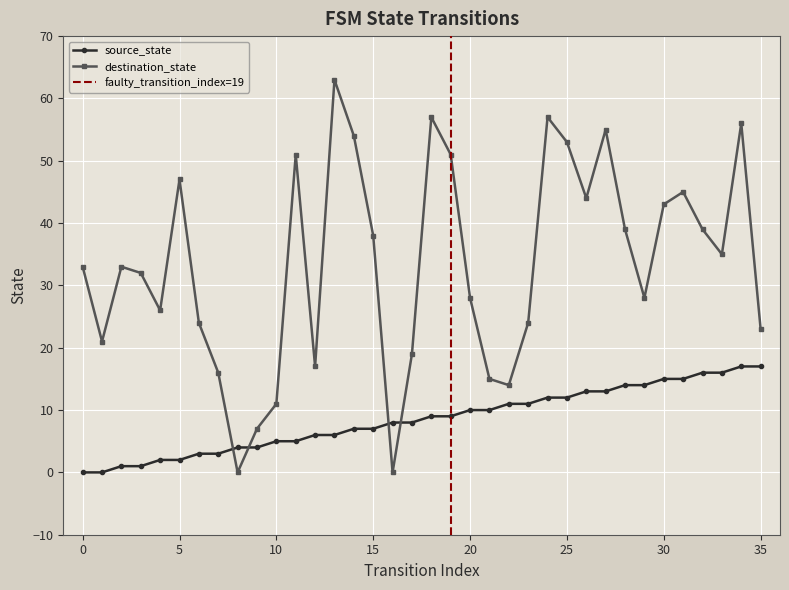

Where do source_state and destination_state first cross each other?

7 and 8